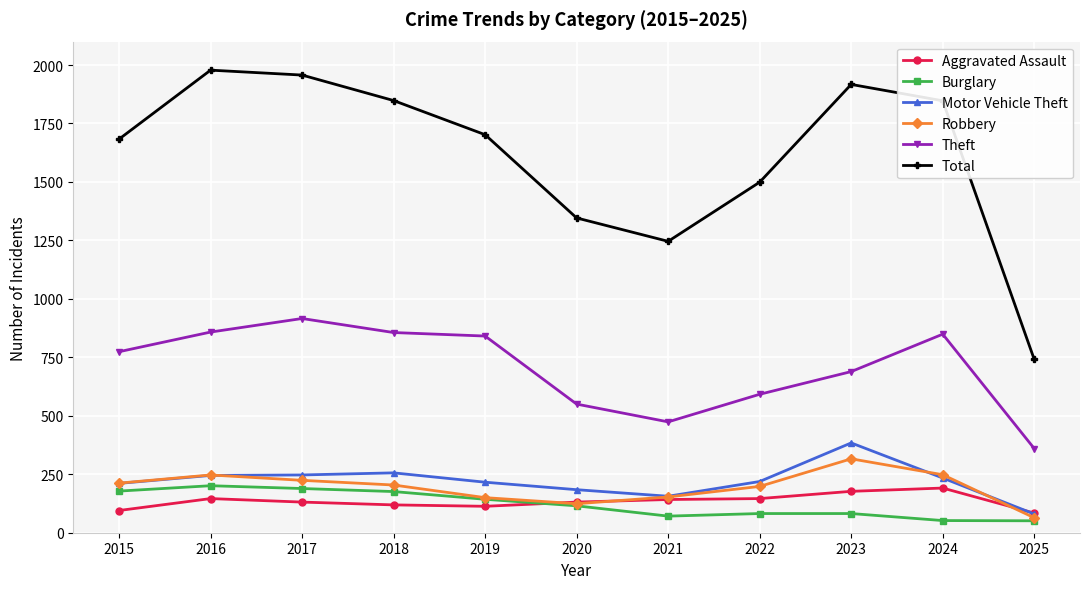

What is the difference between the Motor Vehicle Theft values at 2023 and 2024?

150